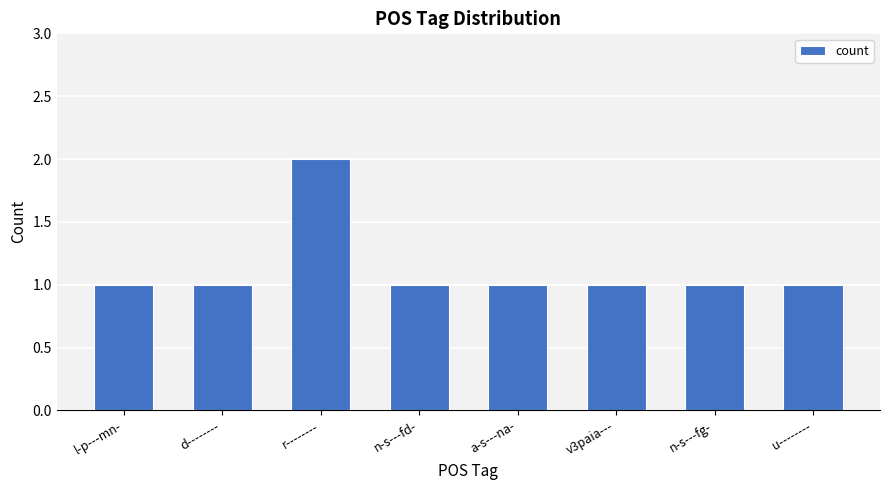

Is it true that the value at a-s---na- is 1?

True